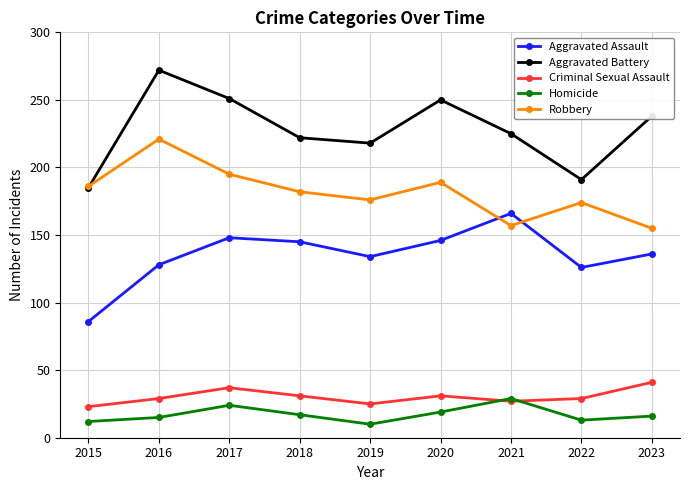

What is the difference between the maximum and minimum values in the Robbery series?

66